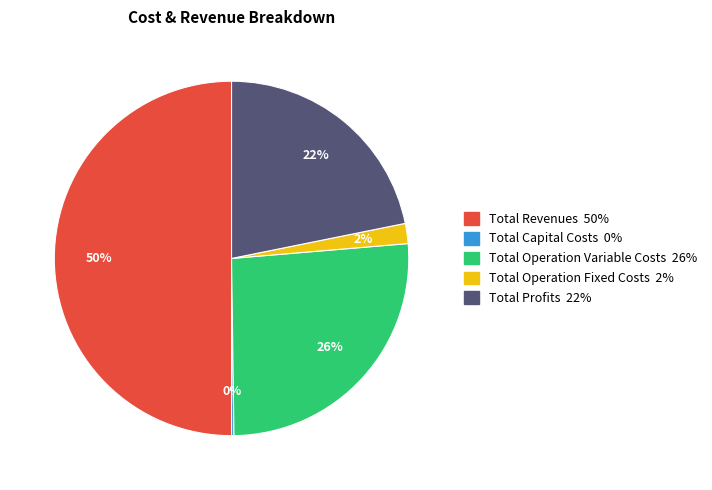

True or false: Total Operation Fixed Costs accounts for 2% of the total.

True